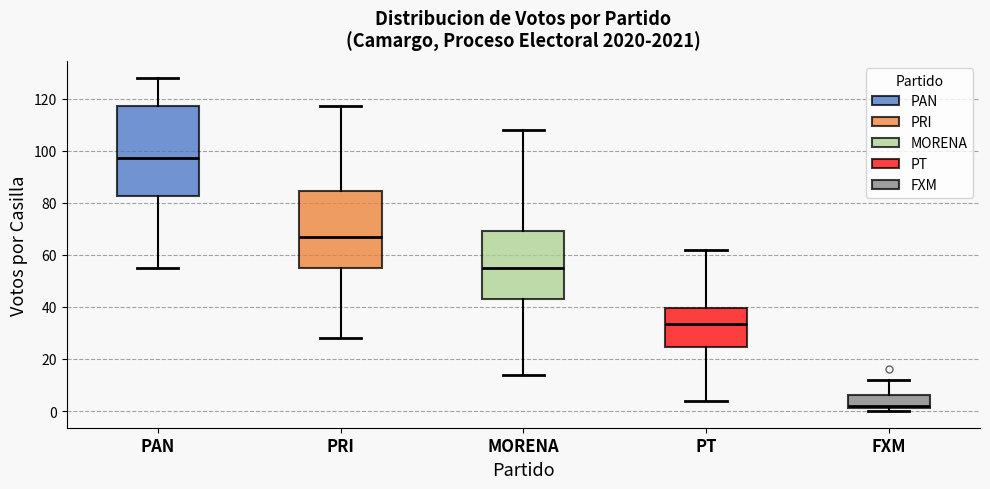

Where does the median line of the box for PAN sit on the y-axis? The values are not printed on the chart, so give them approximately, as read against the axis.

98